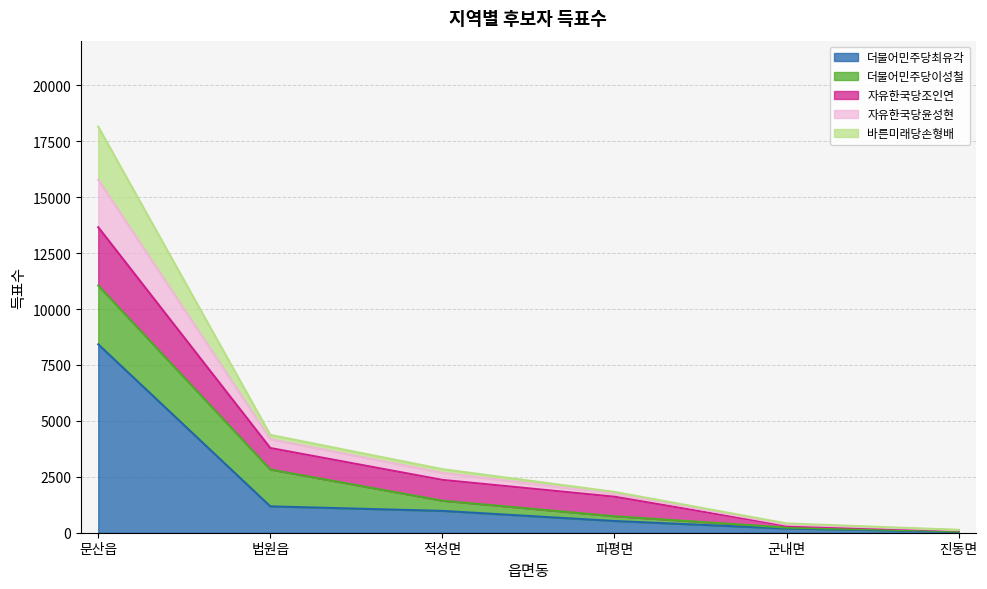

Rank the categories by 자유한국당윤성현 value from lowest to highest.

진동면, 군내면, 파평면, 적성면, 법원읍, 문산읍